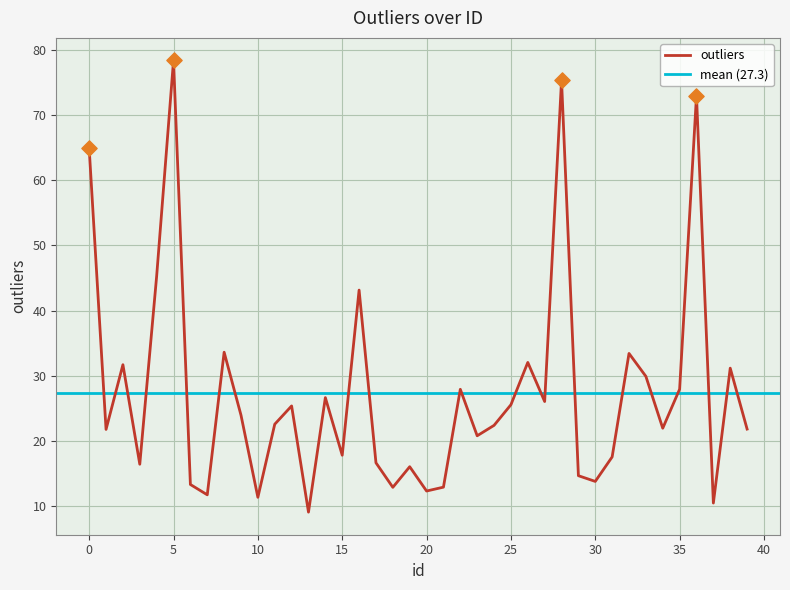

What is the change in value from 17 to 33?

+13.3